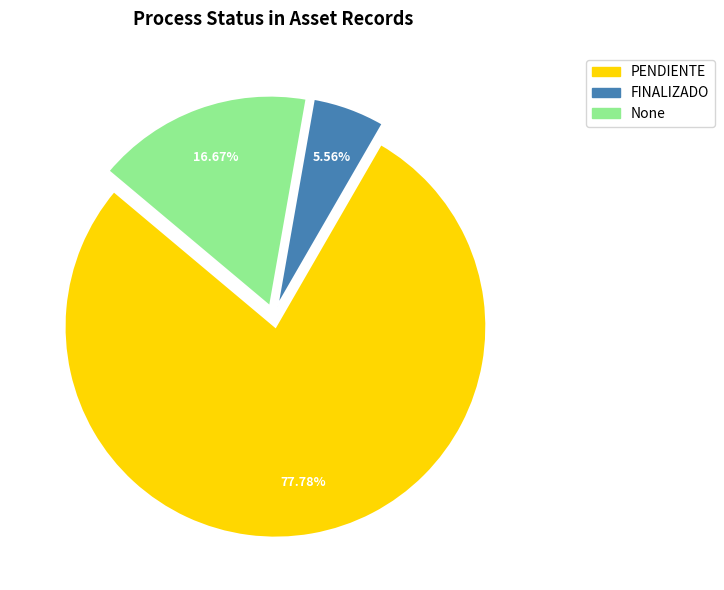

Do None and PENDIENTE together represent more than half of the pie?

Yes